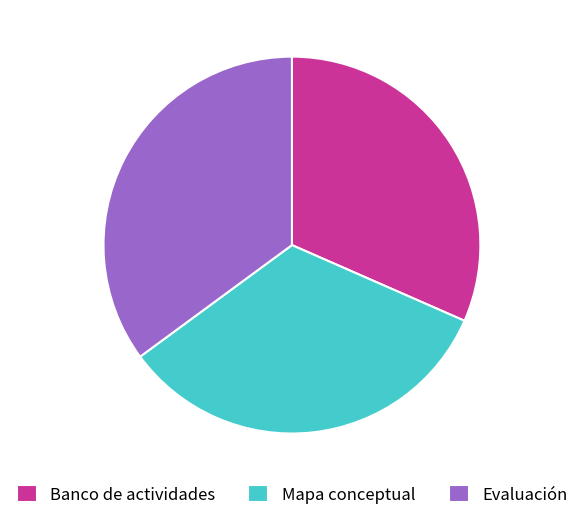

Is there any slice that represents more than half of the pie?

No